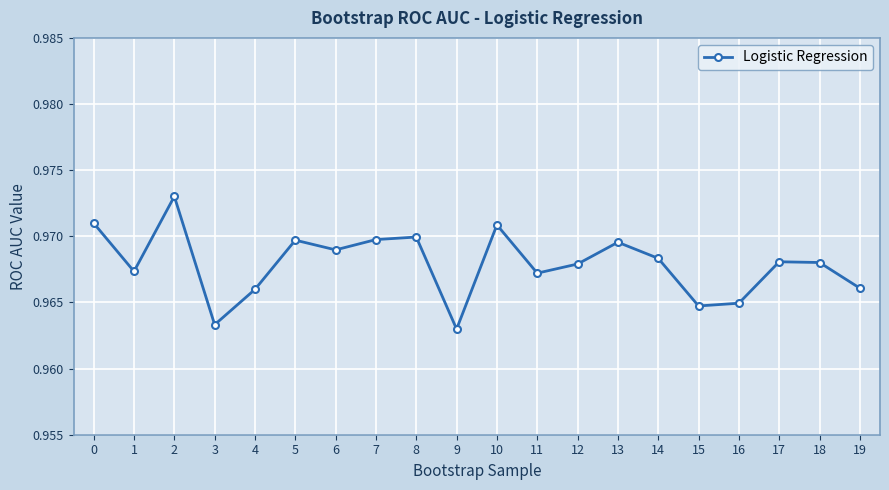

Which has a higher value, 13 or 11?

13